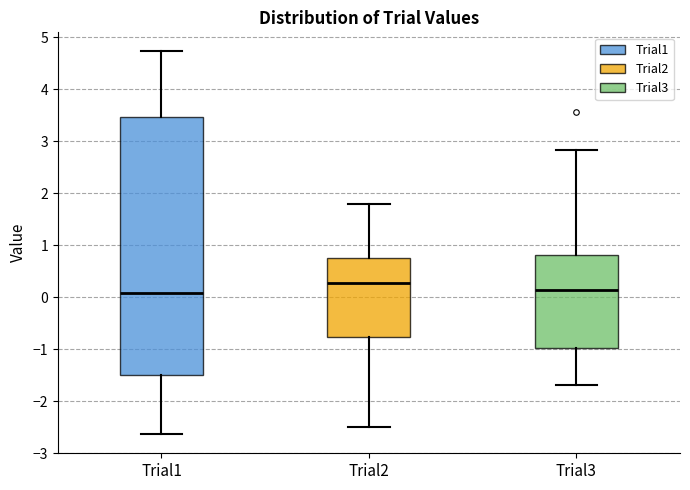

Which box's median line is the highest?

Trial2